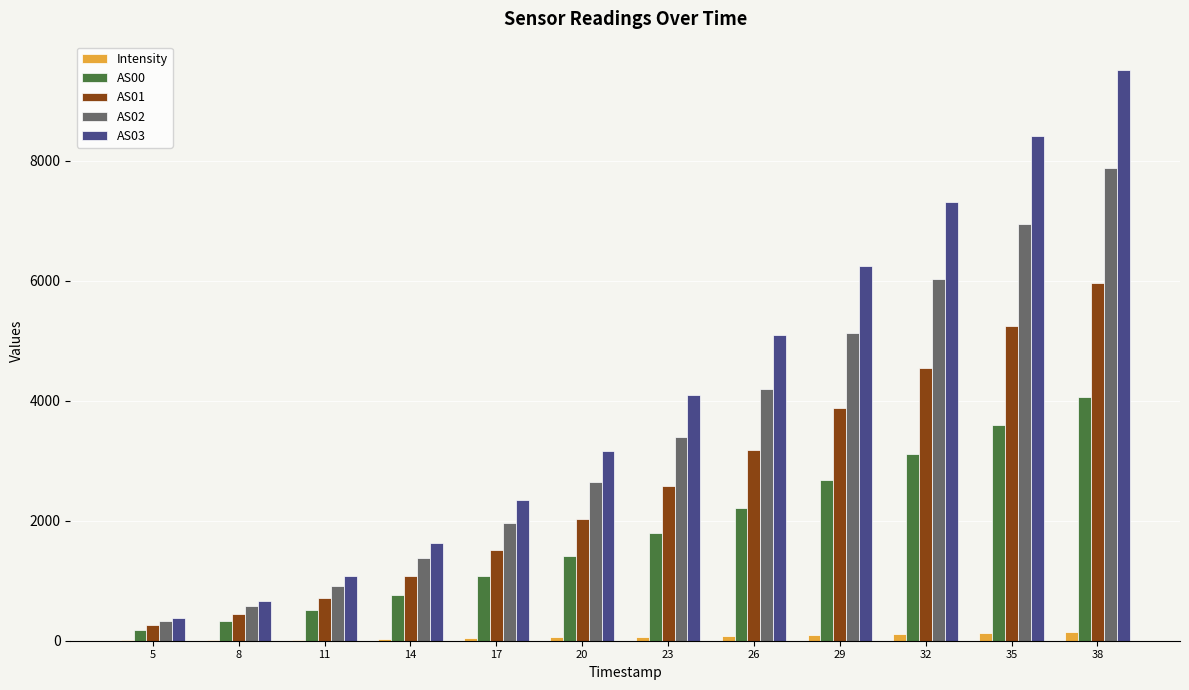

The value of AS01 at 32 is 7131.8. True or false?

False